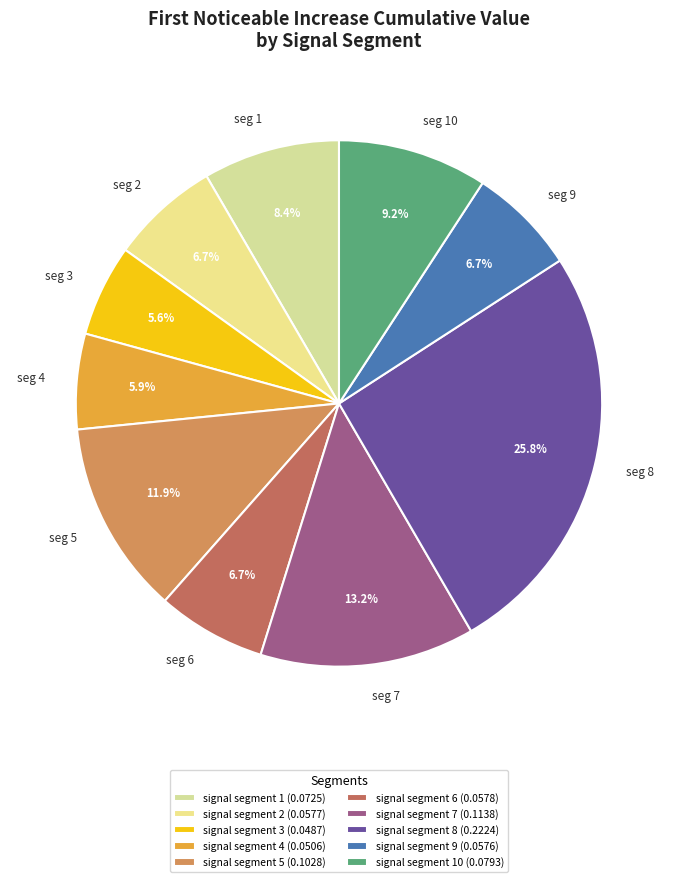

Count the number of slices in the pie.

10